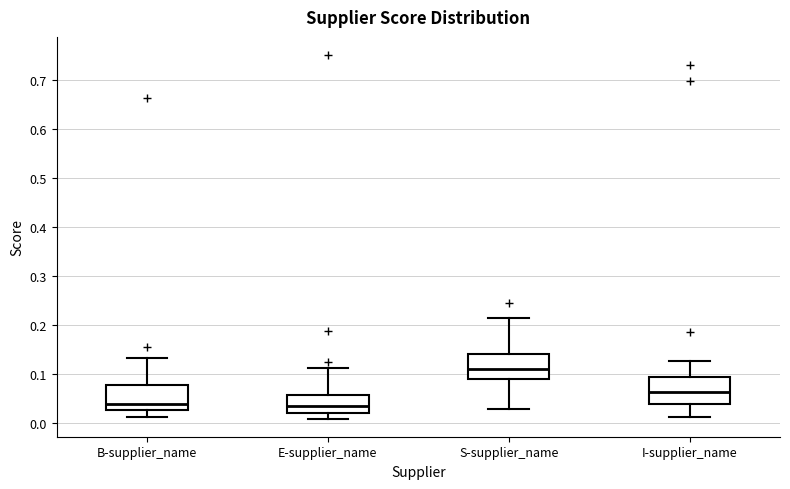

Where does the median line of the box for I-supplier_name sit on the y-axis? The values are not printed on the chart, so give them approximately, as read against the axis.

0.06